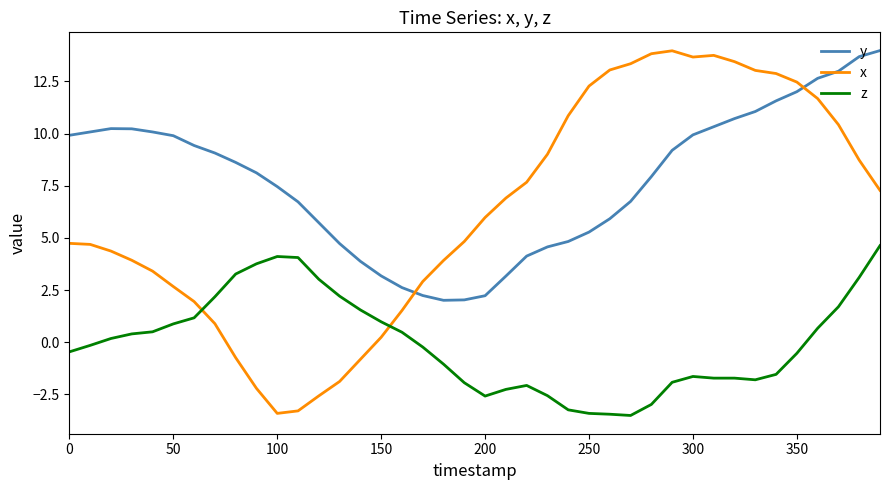

Which series has the largest range (max minus min)?

x